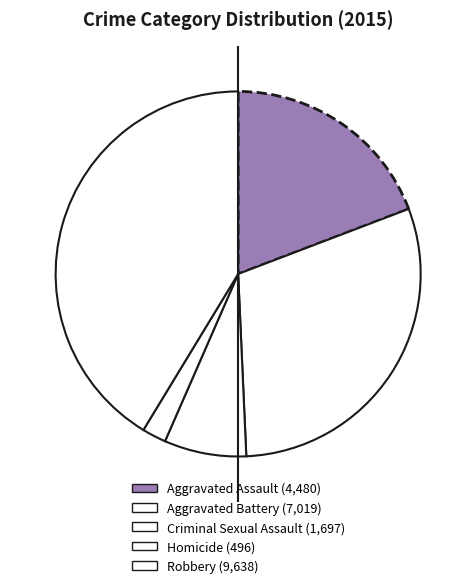

The Criminal Sexual Assault slice represents 7% of the pie. True or false?

True